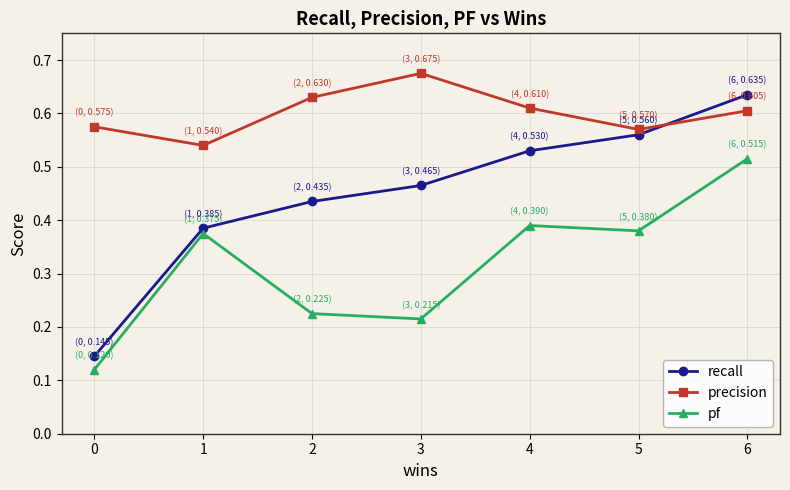

Count the recall values in the range 0 to 1.

7